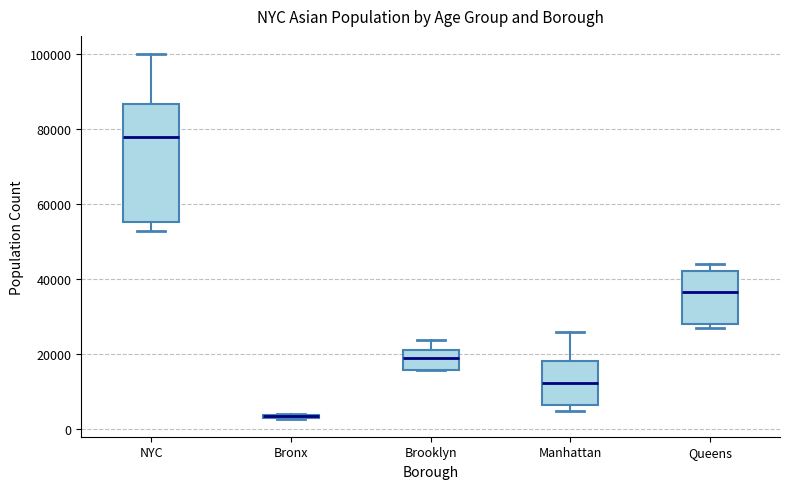

Where is the lower edge of the box for Manhattan on the y-axis? The values are not printed on the chart, so give them approximately, as read against the axis.

6000